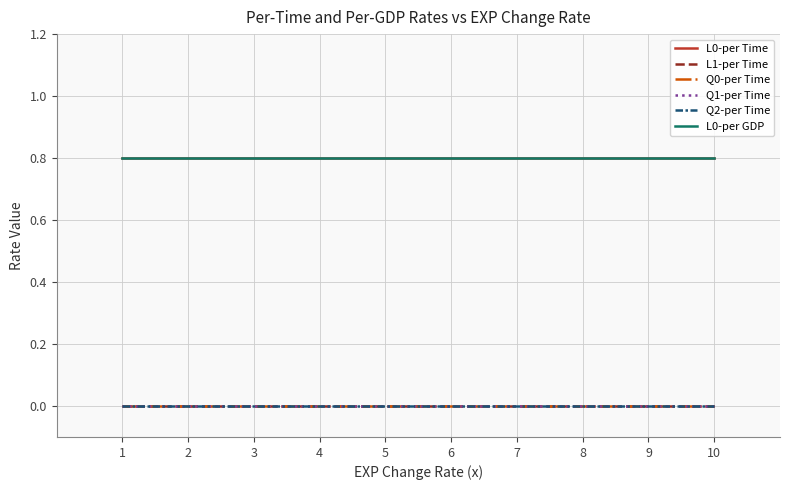

True or false: Q0-per Time and L0-per GDP intersect in this chart.

False